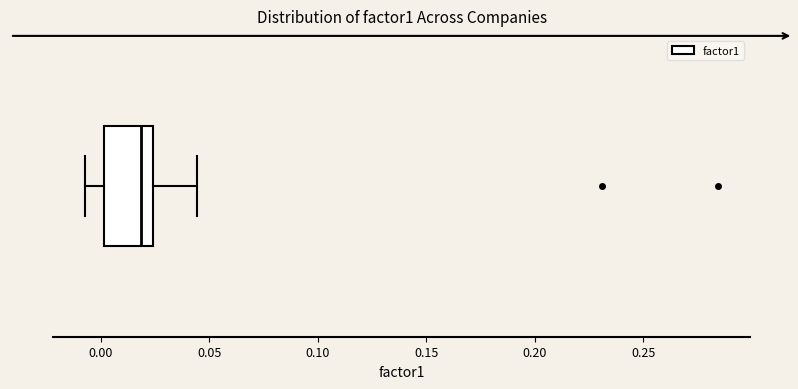

Where does the left whisker of the box end on the x-axis? The values are not printed on the chart, so give them approximately, as read against the axis.

-0.005